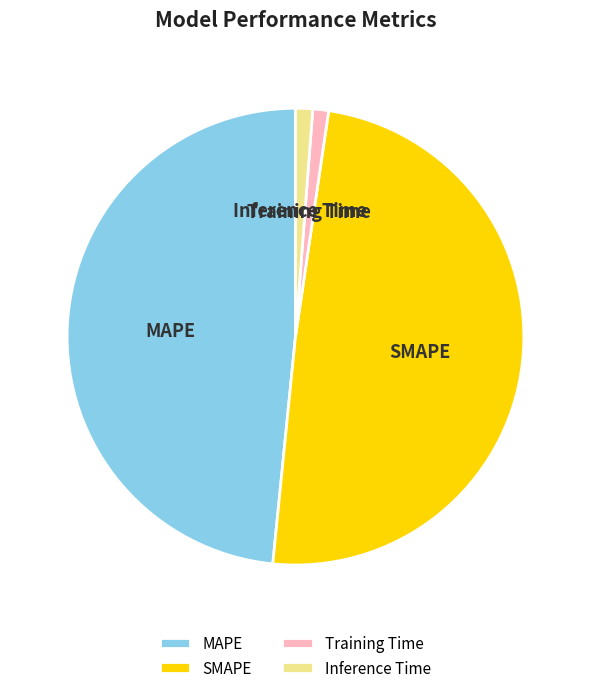

How many slices are in this pie chart?

4